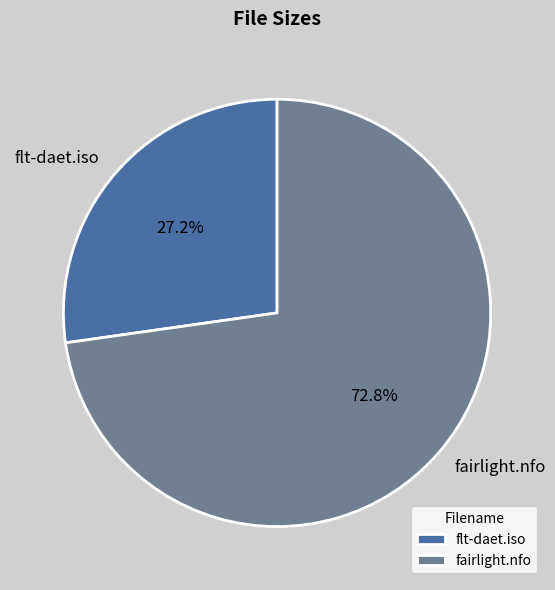

Does fairlight.nfo account for over 50% of the chart?

Yes